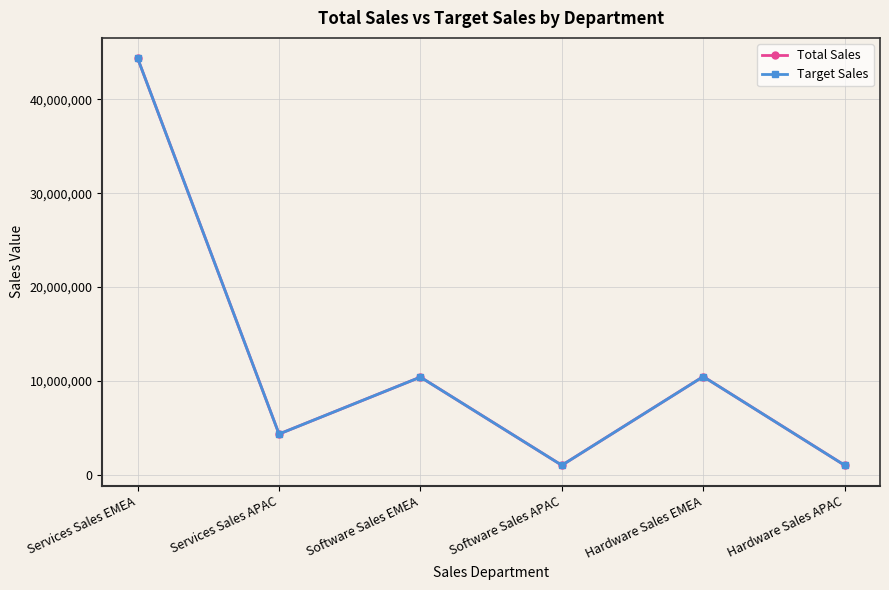

What is the label of the 1st point from the left?

Services Sales EMEA